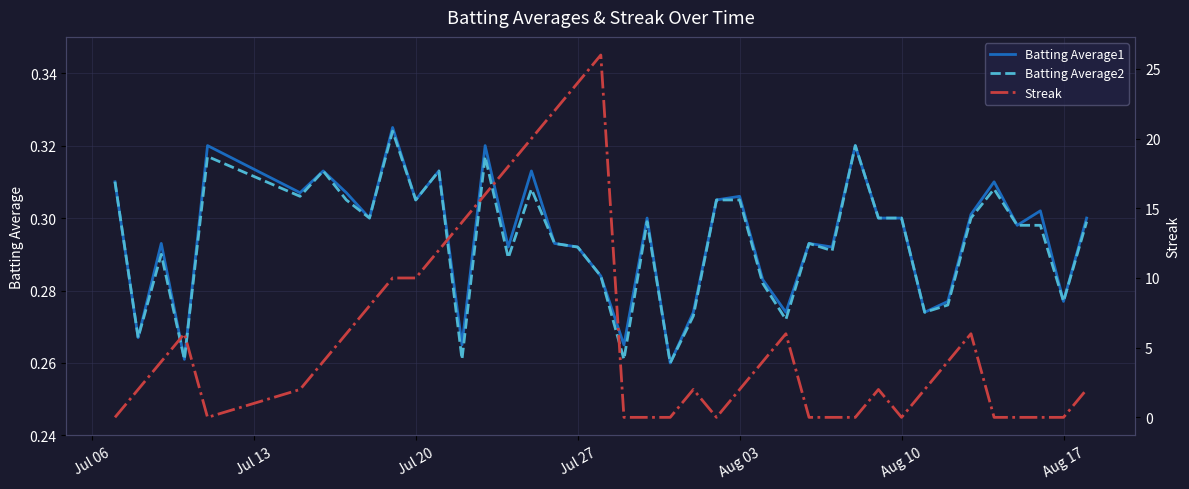

Count the Batting Average2 values in the range 0 to 1.

40